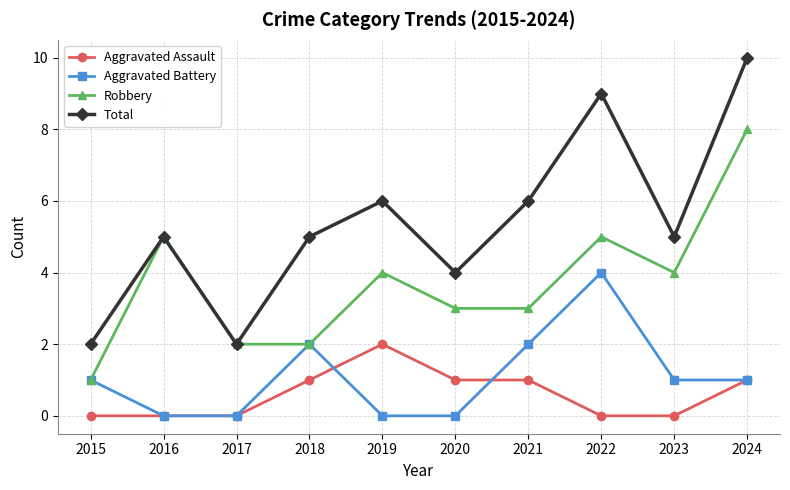

Which series has the widest spread of values?

Total